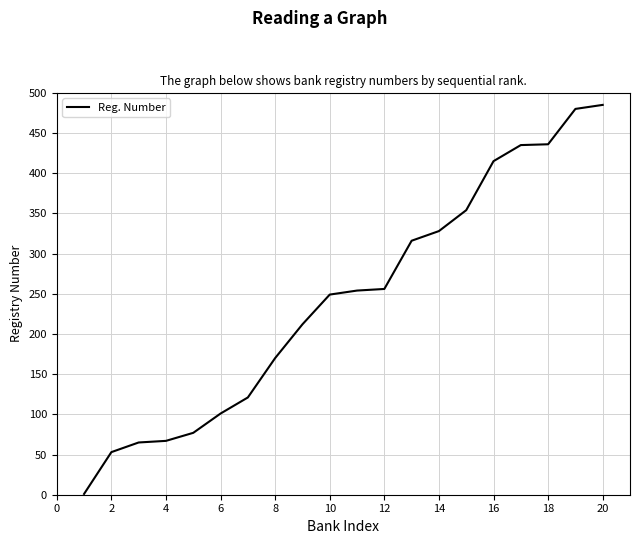

Count the number of data series in this chart.

1